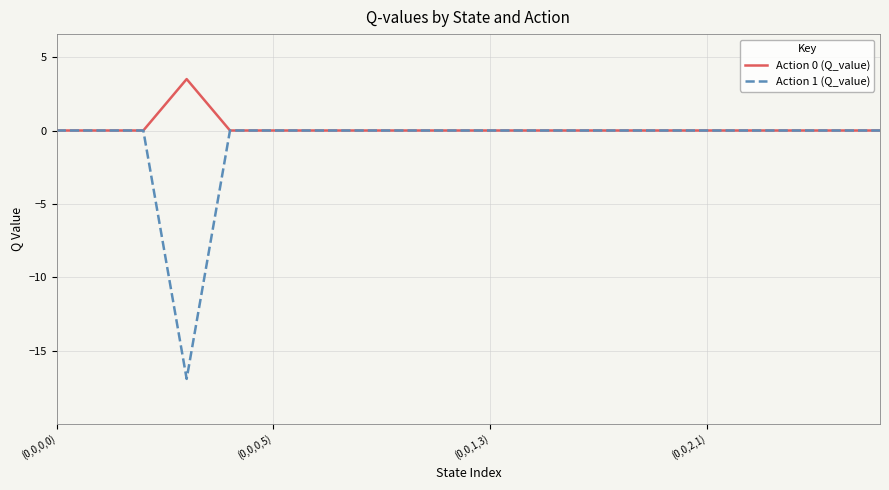

Reading right to left, list all the values displayed in this chart.

Action 0 (Q_value): 0.0	0.0	0.0	0.0	0.0	0.0	0.0	0.0	0.0	0.0	0.0	0.0	0.0	0.0	0.0	0.0	3.5	0.0	0.0	0.0
Action 1 (Q_value): 0.0	0.0	0.0	0.0	0.0	0.0	0.0	0.0	0.0	0.0	0.0	0.0	0.0	0.0	0.0	0.0	-16.9	0.0	0.0	0.0